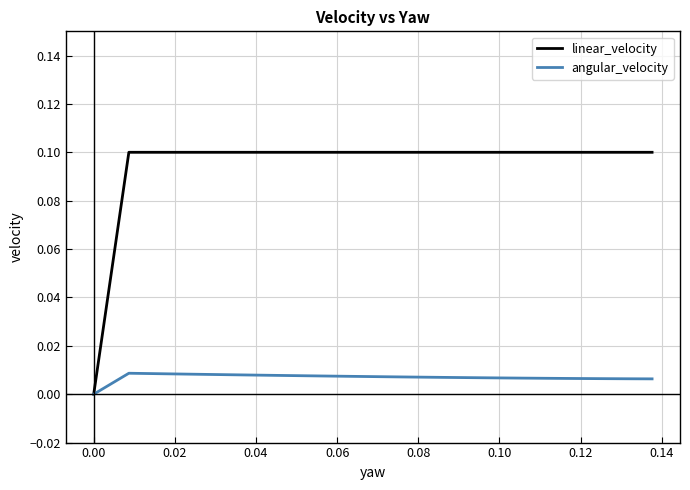

Which series has the widest spread of values?

linear_velocity